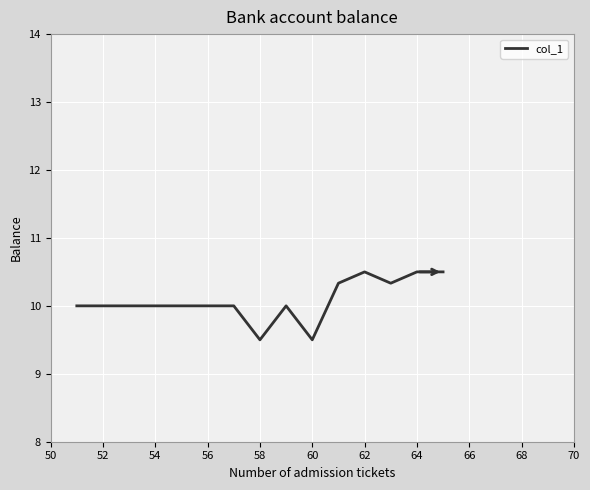

How many values are between 10 and 11?

13